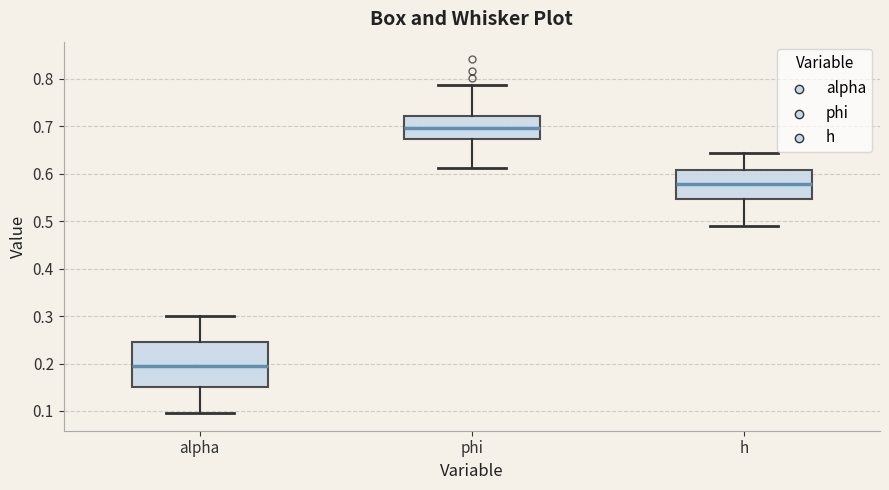

Where does the upper whisker of the box for h end on the y-axis? The values are not printed on the chart, so give them approximately, as read against the axis.

0.64